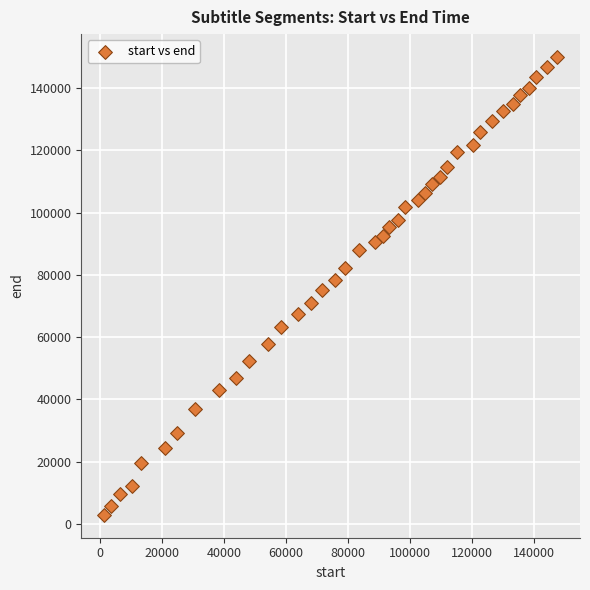

What is the range of X values (max minus min)?

146300